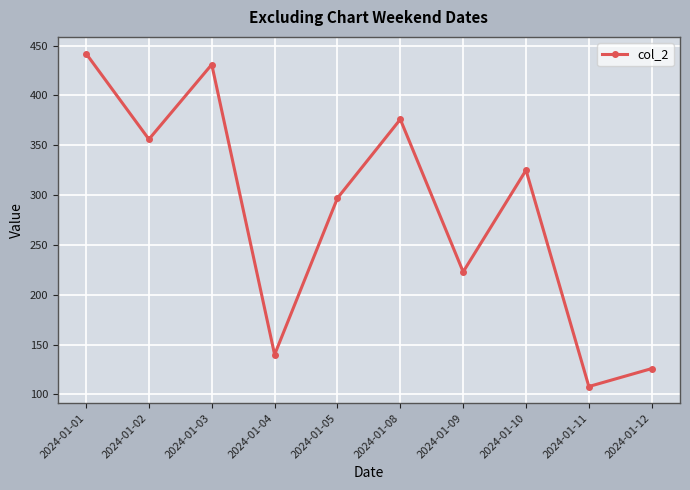

What is the sum of all values?

2824